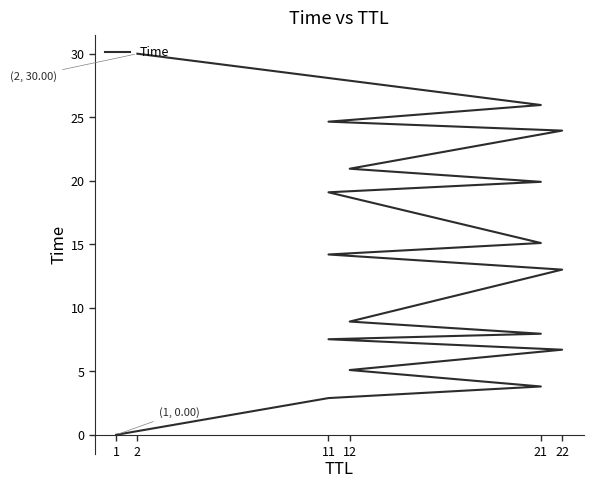

Where does the data first go above 14?

11